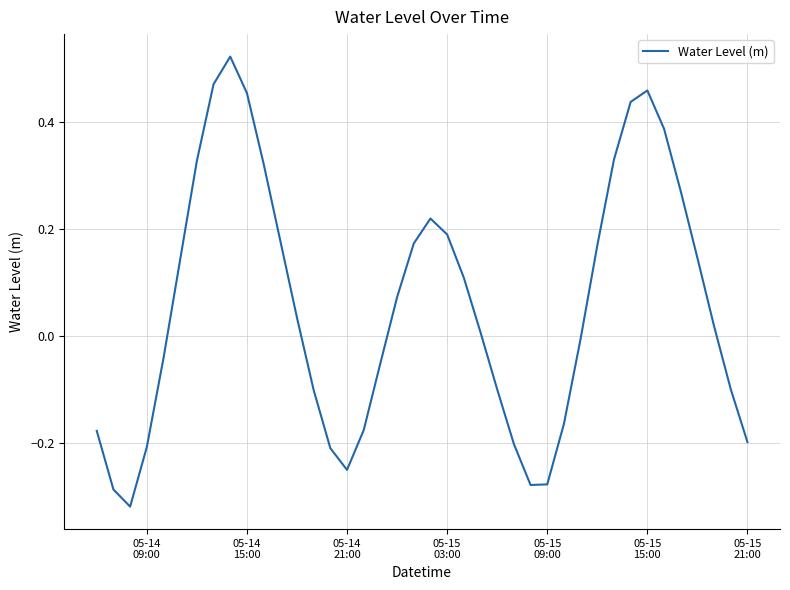

What is the difference between the maximum and minimum values?

0.8